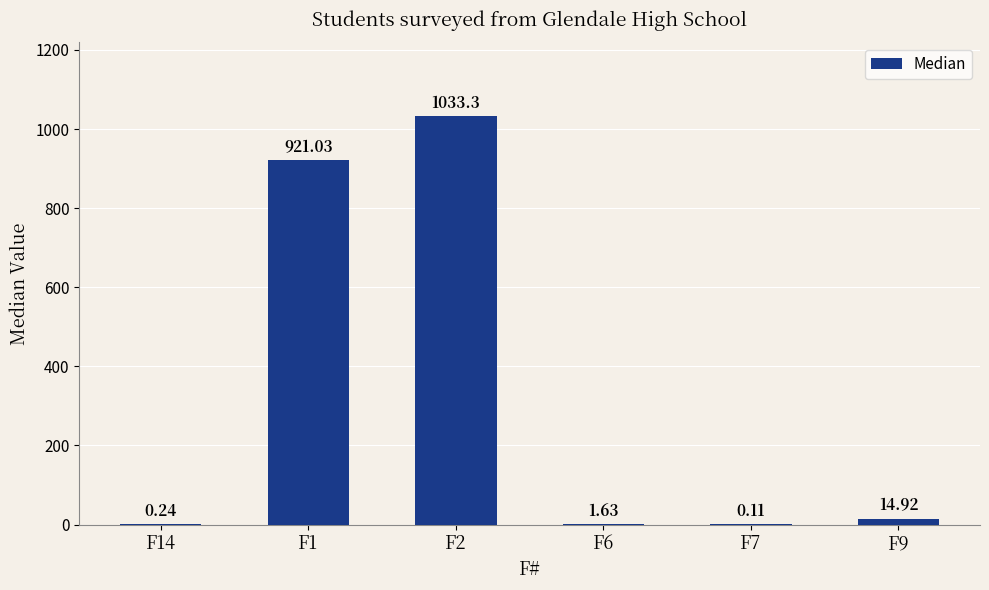

What is the sum of all values?

1971.2